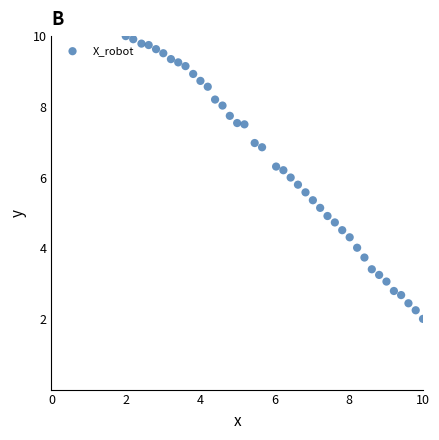

What is the range of Y values (max minus min)?

8.0